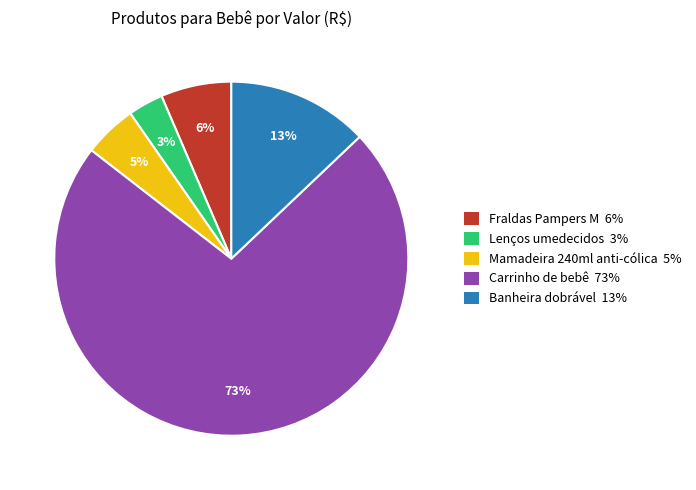

To the nearest percent, what percentage of the pie is Mamadeira 240ml anti-cólica?

5%